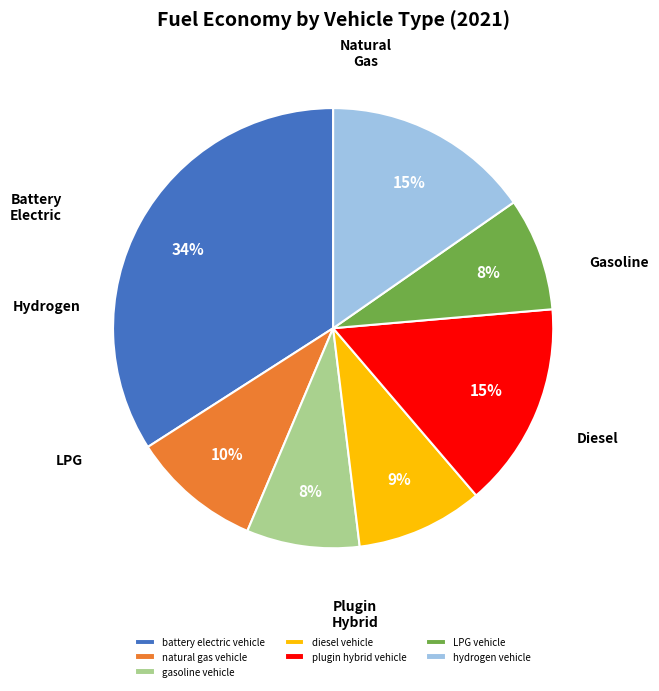

To the nearest percent, what is the difference between the largest and smallest slice percentages?

26%